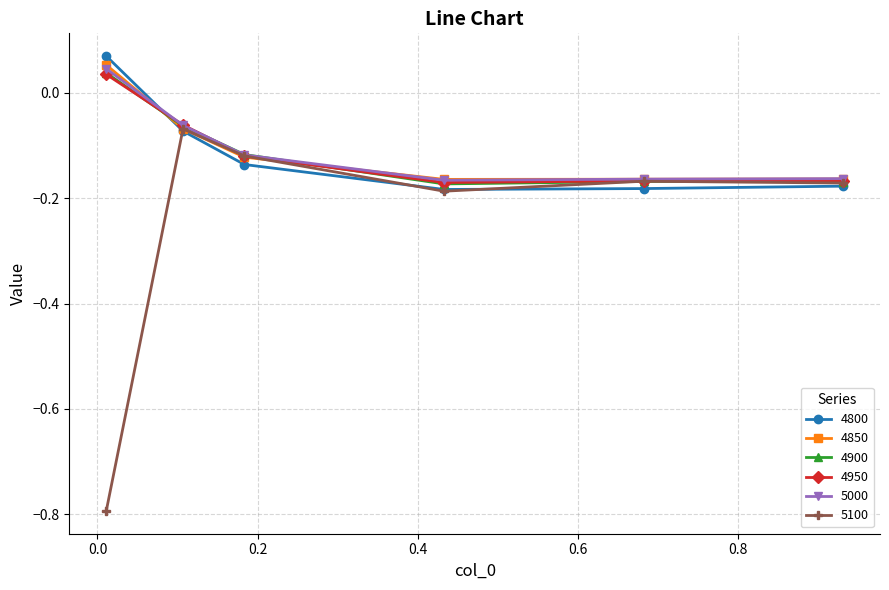

How many values in the 4800 series are below 0?

5